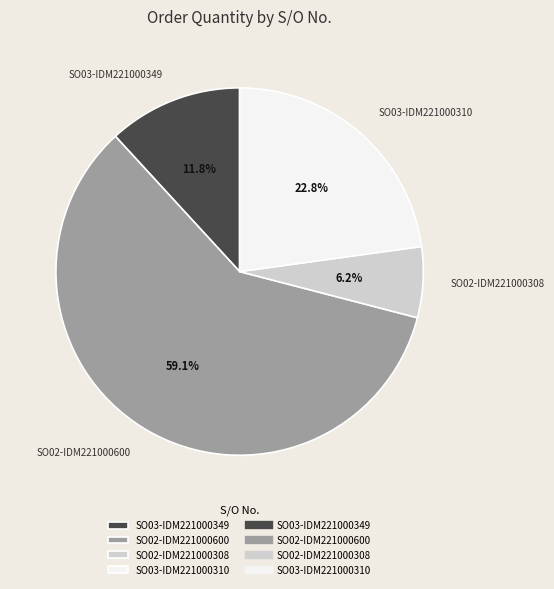

Does SO02-IDM221000600 account for over 50% of the chart?

Yes